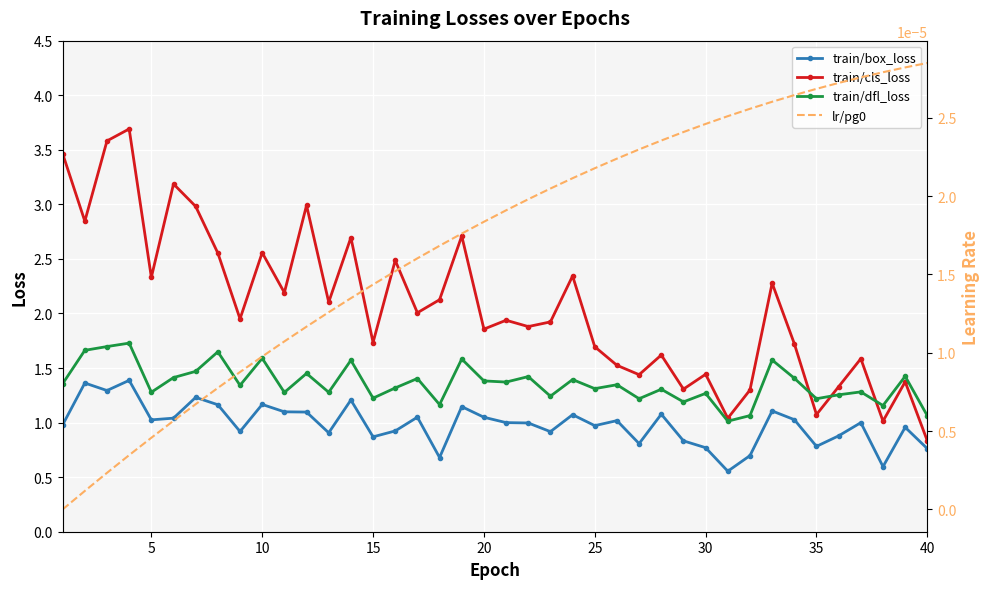

The value of train/cls_loss at 35 is 0.7. True or false?

False